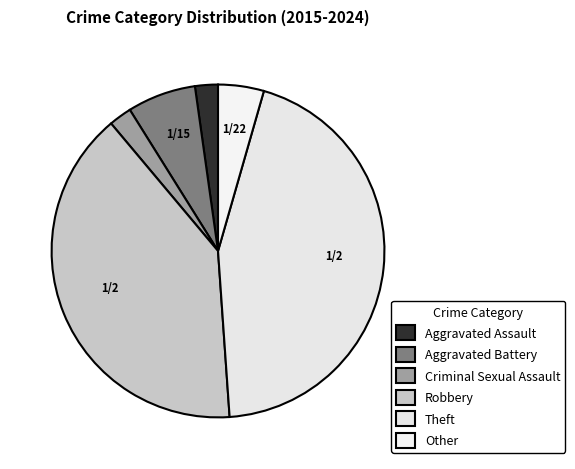

To the nearest percent, what portion does Criminal Sexual Assault represent?

2%